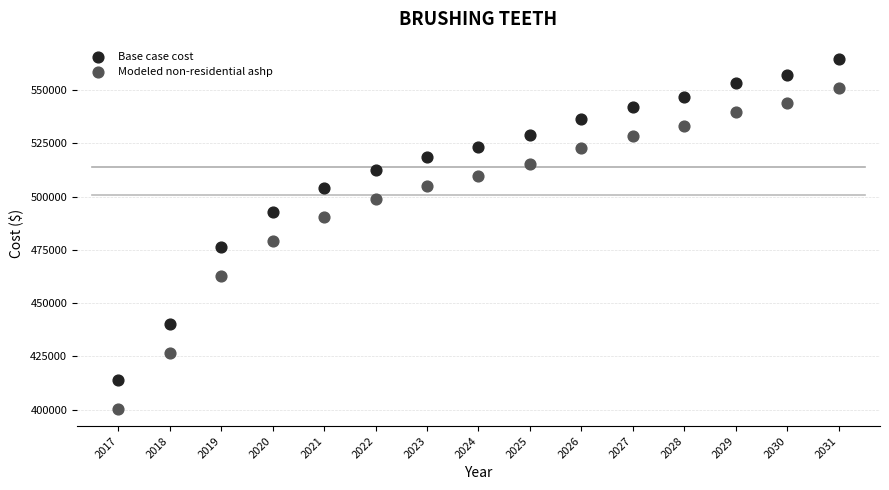

Which series contains the lowest Y value?

Modeled non-residential ashp